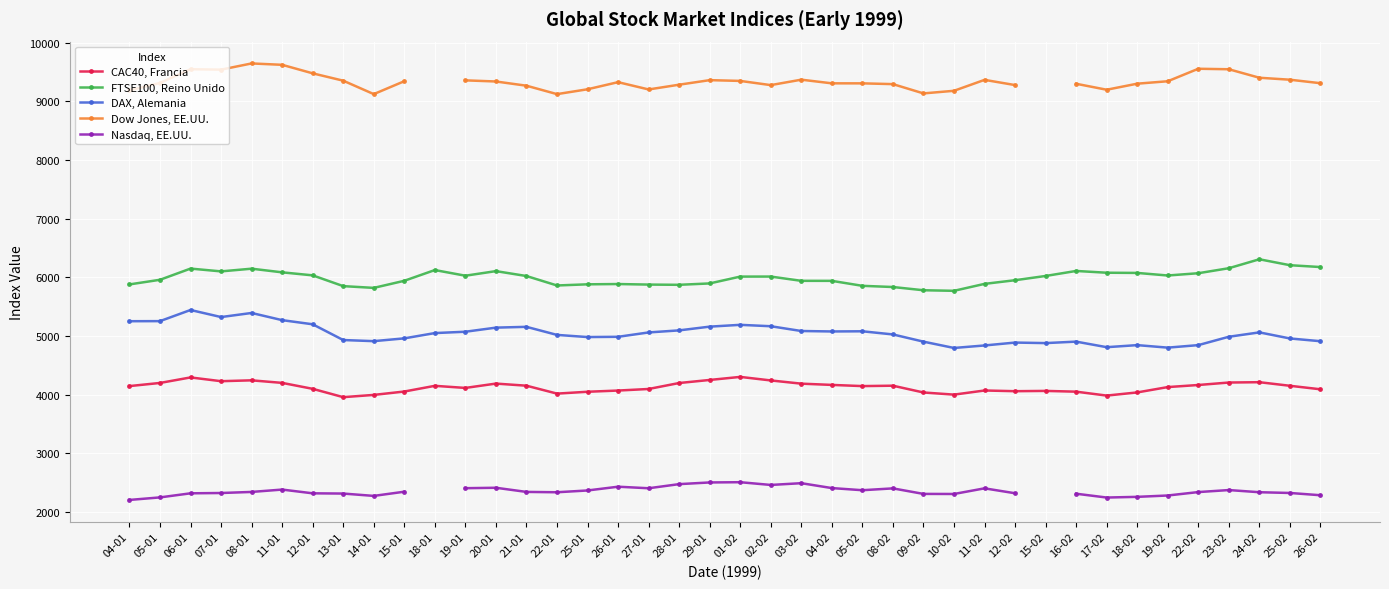

True or false: CAC40, Francia and Dow Jones, EE.UU. cross at least once.

False